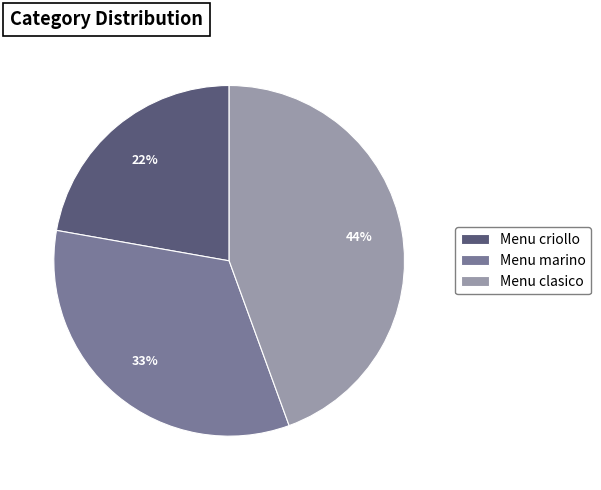

Count the number of slices in the pie.

3